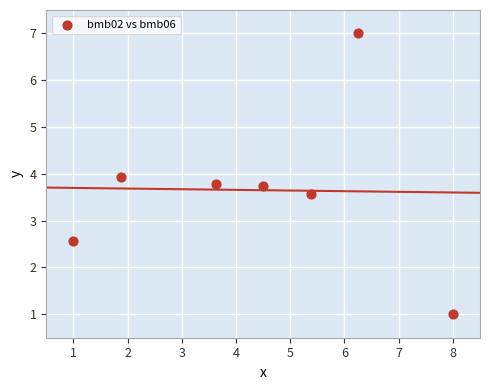

What is the average X value?

4.4